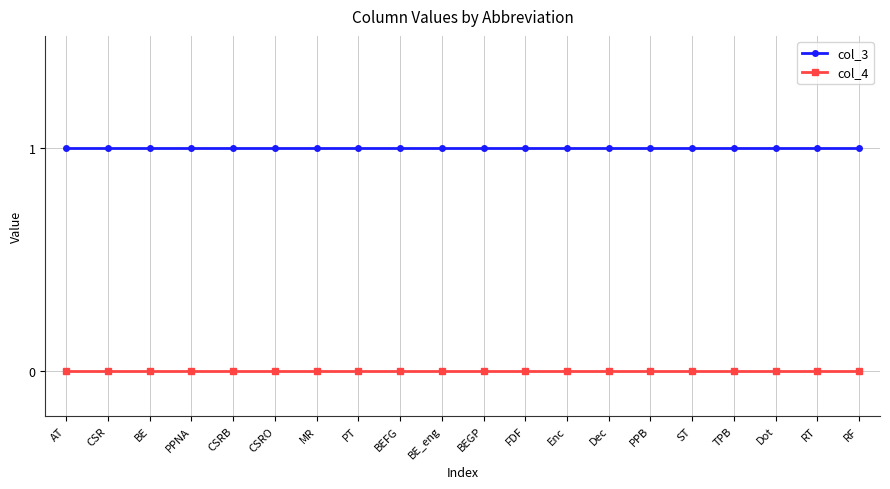

Reading left to right, extract all data points from this chart.

col_3: AT=1	CSR=1	BE=1	PPNA=1	CSRB=1	CSRO=1	MR=1	PT=1	BEFG=1	BE_eng=1	BEGP=1	FDF=1	Enc=1	Dec=1	PPB=1	ST=1	TPB=1	Dot=1	RT=1	RF=1
col_4: AT=0	CSR=0	BE=0	PPNA=0	CSRB=0	CSRO=0	MR=0	PT=0	BEFG=0	BE_eng=0	BEGP=0	FDF=0	Enc=0	Dec=0	PPB=0	ST=0	TPB=0	Dot=0	RT=0	RF=0